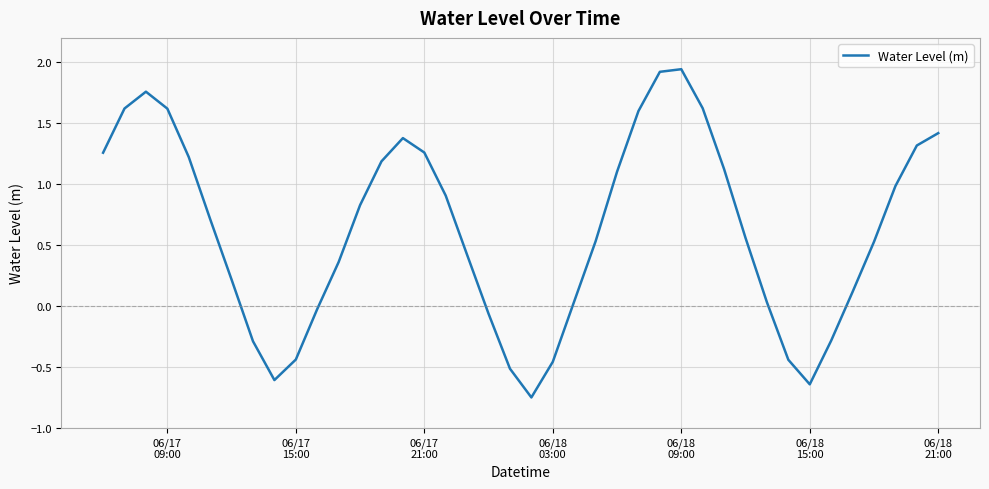

What is the difference between the maximum and minimum values?

2.7